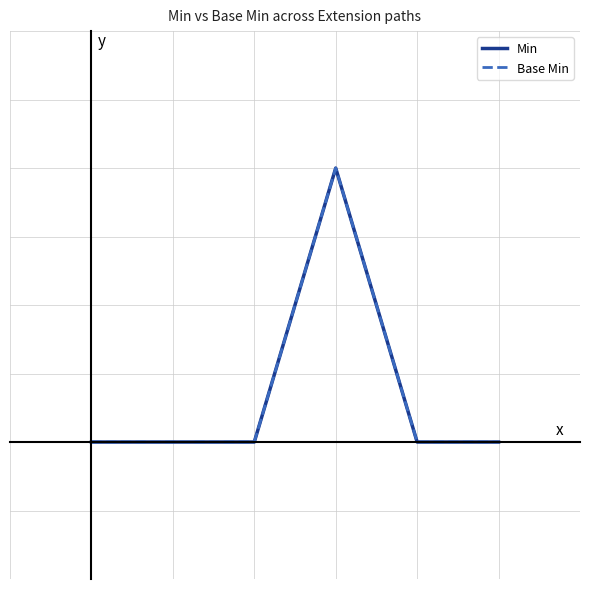

Reading right to left, what are all the values shown in this chart?

Min: 0	0	1	0	0	0
Base Min: 0	0	1	0	0	0